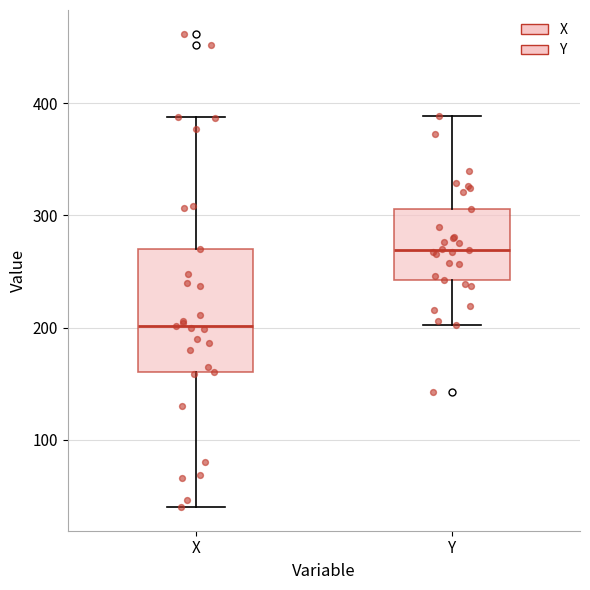

Reading left to right, transcribe this box plot: for each box, give where its median line is, the range the box spans, and where its two whiskers end, as read against the y-axis. The values are not printed on the chart, so give them approximately, as read against the axis.

X: median 200, box 160 to 270, whiskers 40 to 390
Y: median 270, box 240 to 310, whiskers 200 to 390